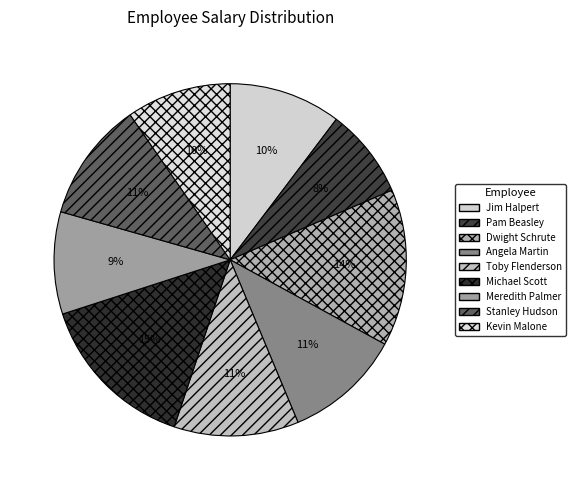

What is the ratio of the value at Dwight Schrute to the value at Angela Martin?

1.3